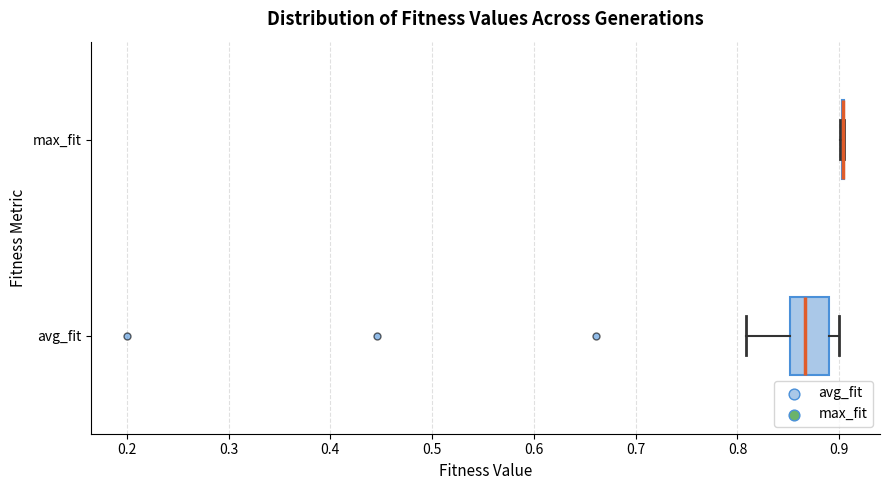

Reading bottom to top, transcribe this box plot: for each box, give where its median line is, the range the box spans, and where its two whiskers end, as read against the x-axis. The values are not printed on the chart, so give them approximately, as read against the axis.

avg_fit: median 0.87, box 0.85 to 0.89, whiskers 0.81 to 0.90
max_fit: box collapsed to a line at 0.90, whiskers 0.90 to 0.90